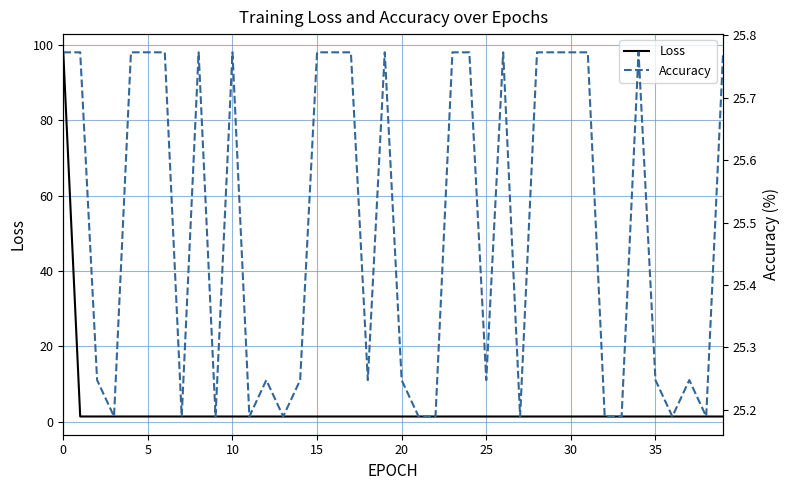

What is the sum of the Accuracy values at 23 and 14?

51.0